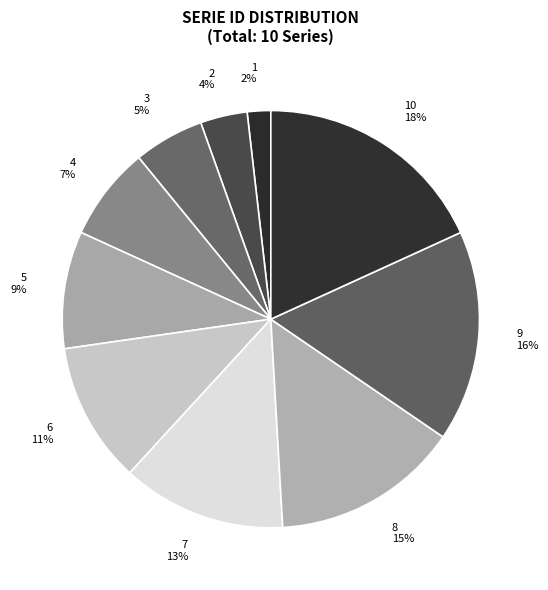

Do 3 5% and 4 7% together represent more than half of the pie?

No